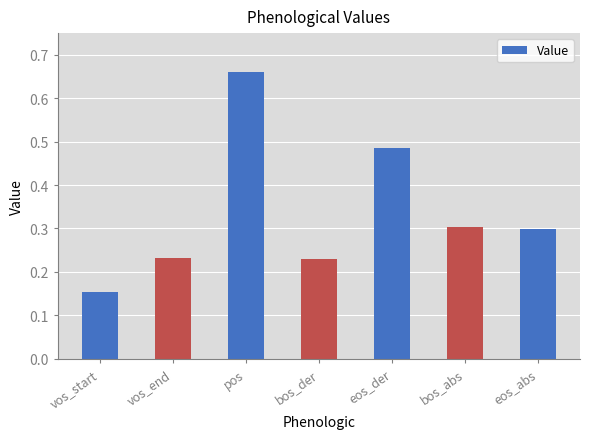

What is the change in value from vos_start to bos_der?

+0.1